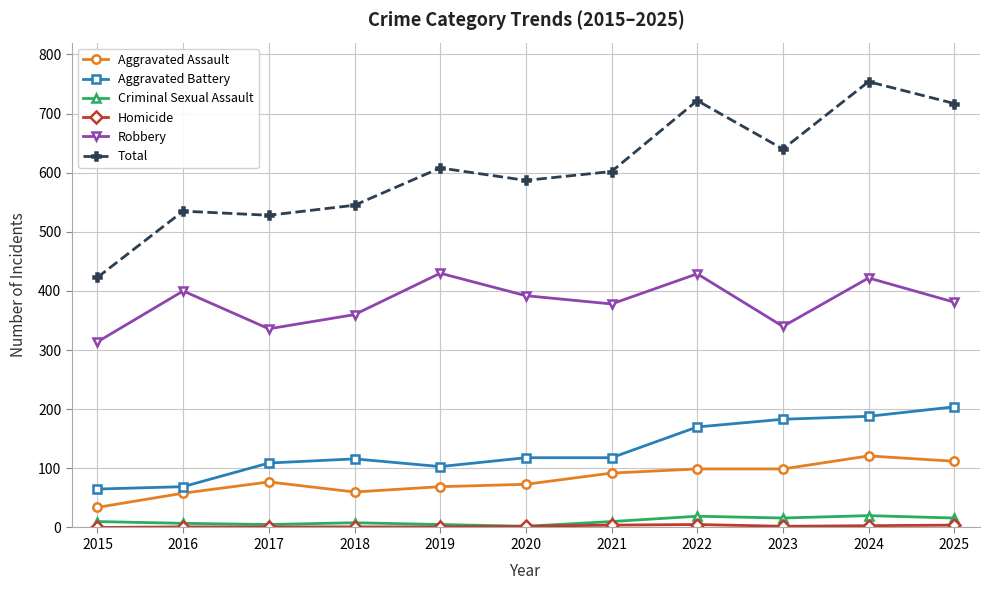

Is it true that Robbery equals 340 at 2023?

True